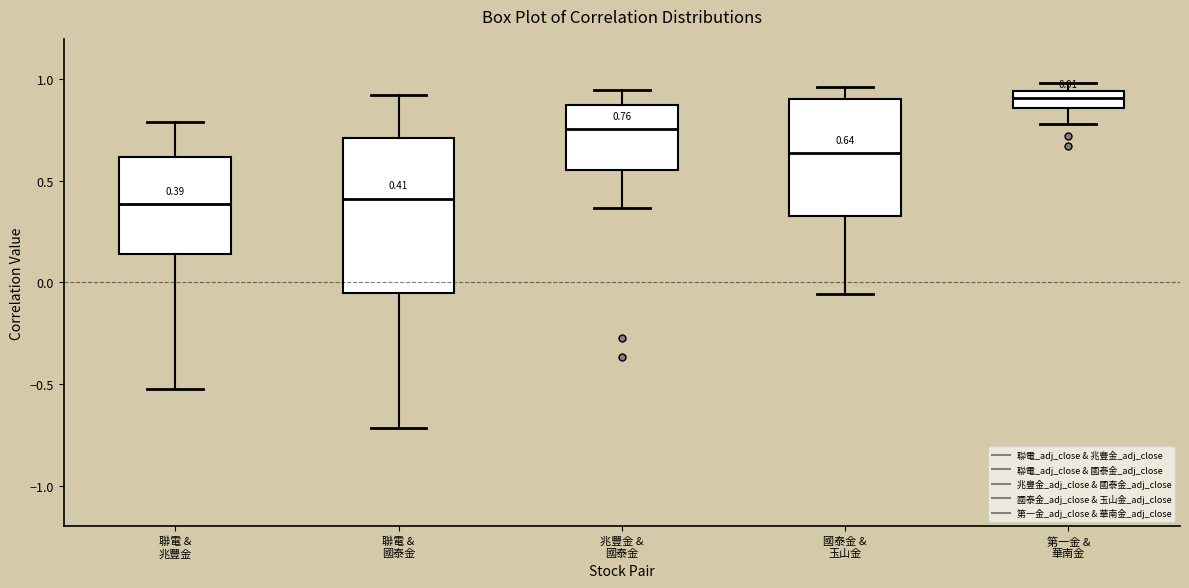

Comparing the boxes themselves (not the whiskers), which one is the tallest?

聯電 & 國泰金